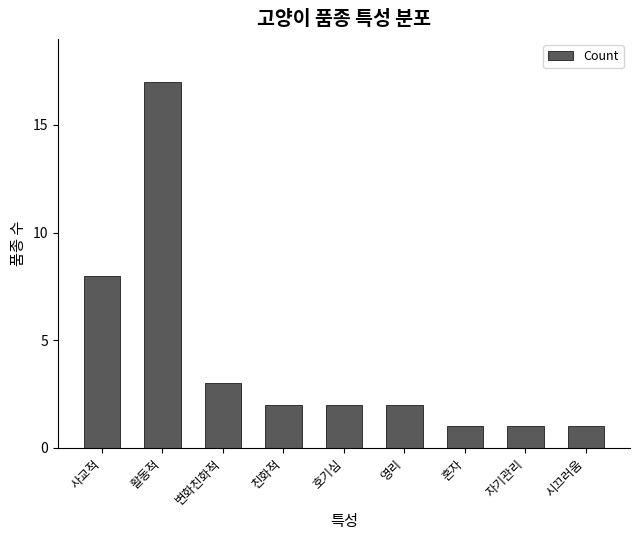

What is the ratio of the value at 자기관리 to the value at 친화적?

0.5